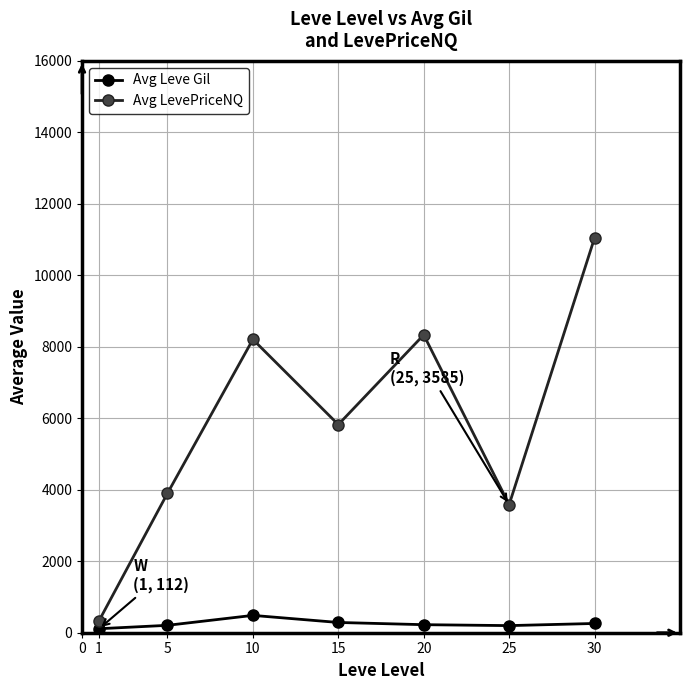

Which series has the widest spread of values?

Avg LevePriceNQ